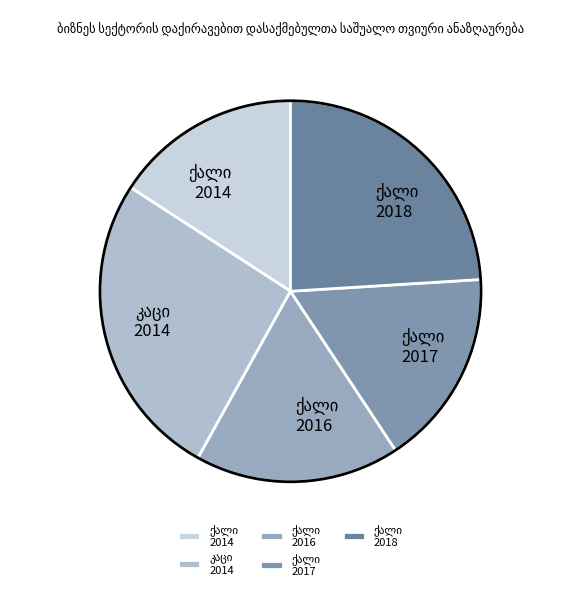

How many slices are in this pie chart?

5